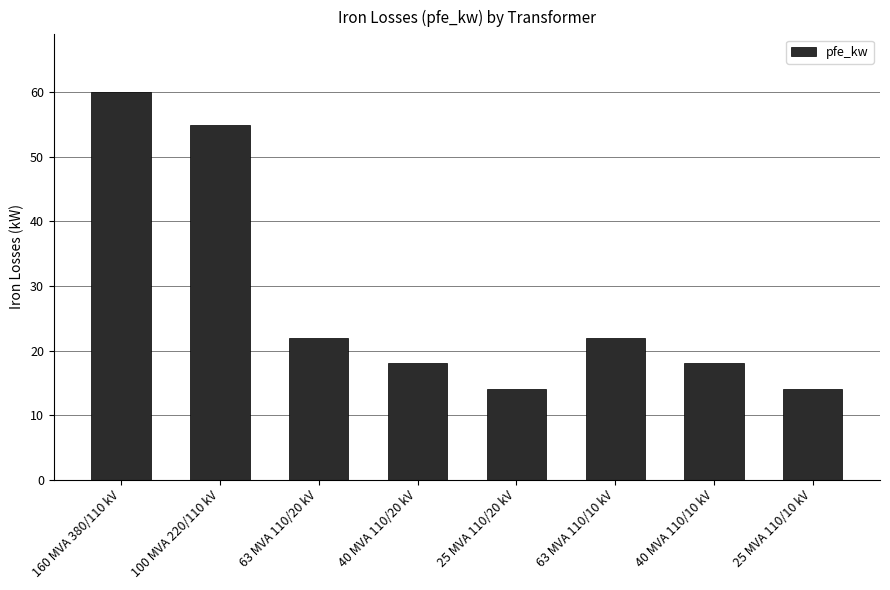

The value at 63 MVA 110/10 kV is 29. True or false?

False